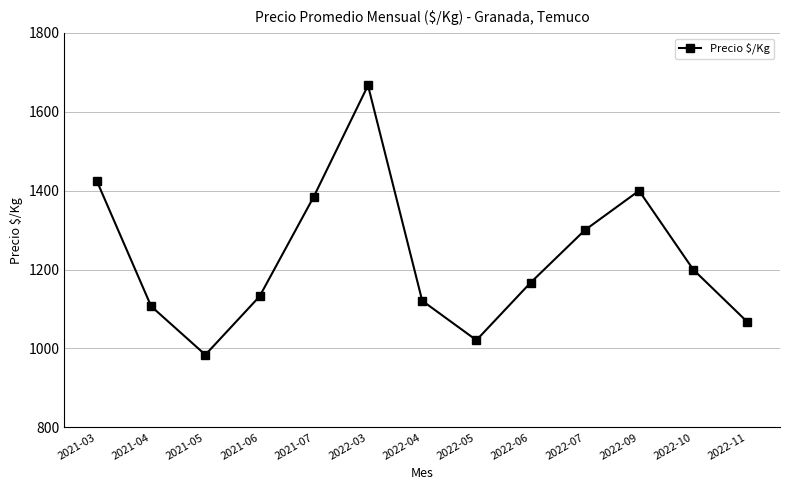

The chart shows a value of 1121 at 2022-04. True or false?

True